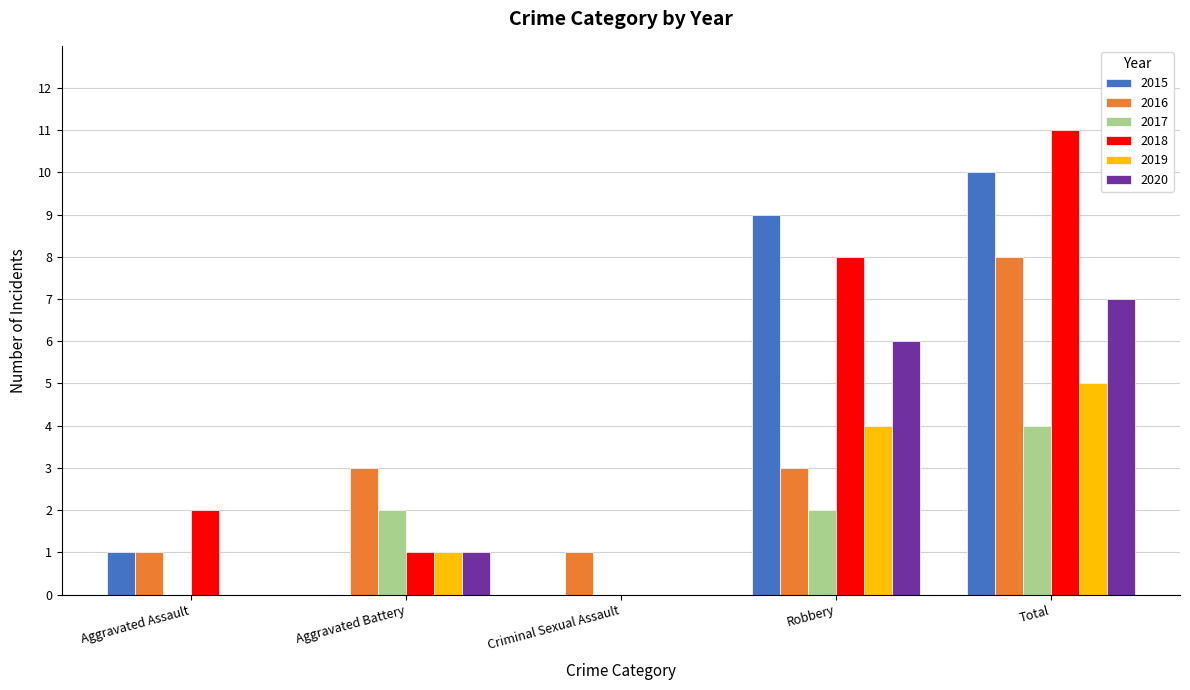

Which category has the highest value in the 2019 series?

Total